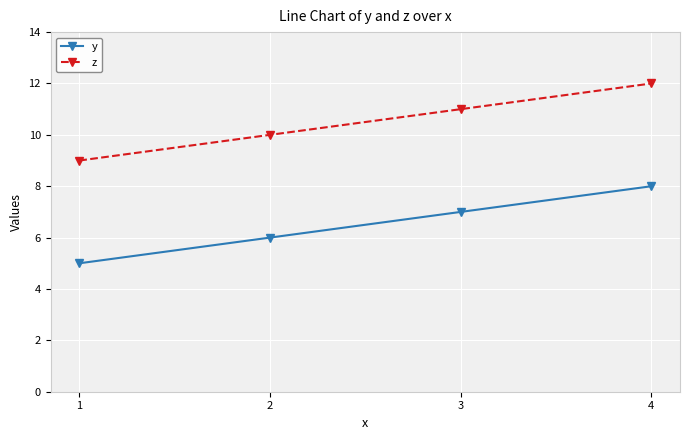

At 1, list the series in order from smallest to largest.

y, z